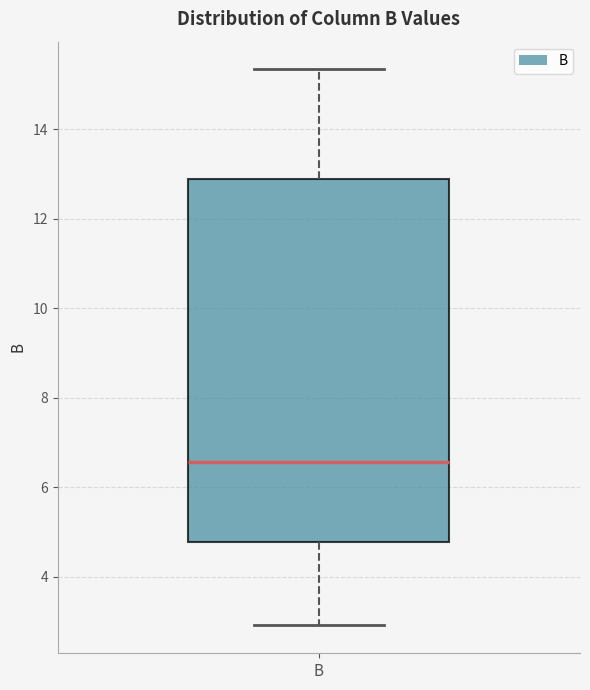

Transcribe this box plot: give where the median line is, the range the box spans, and where the two whiskers end, as read against the y-axis. The values are not printed on the chart, so give them approximately, as read against the axis.

median 6.6, box 4.8 to 12.8, whiskers 3.0 to 15.4